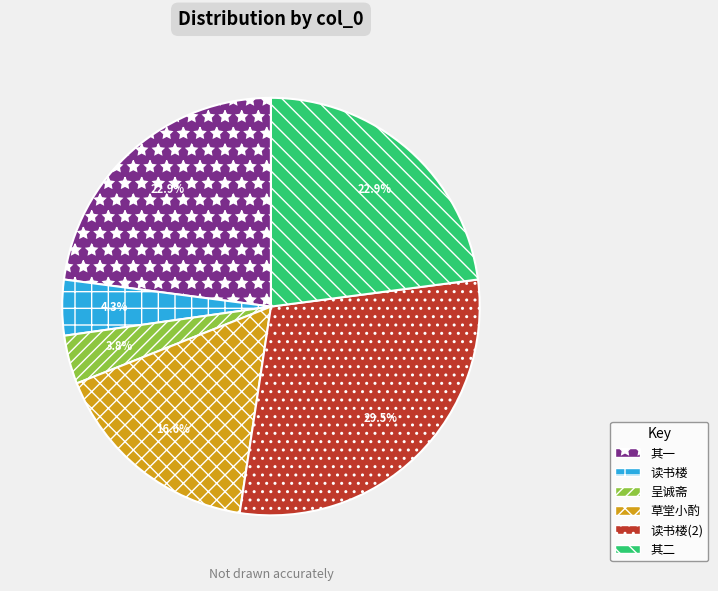

Which slice is the largest?

读书楼(2)